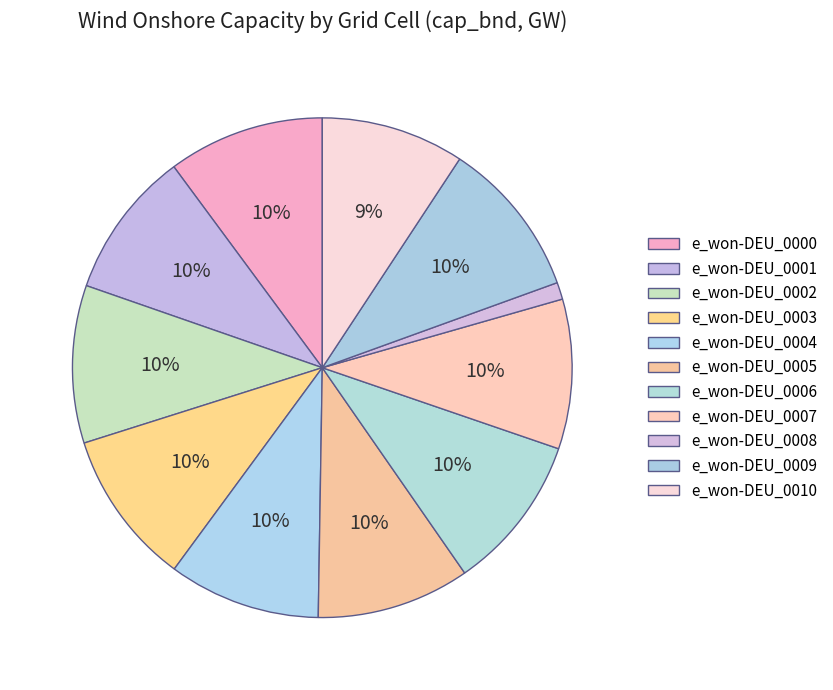

How many slices are in this pie chart?

11